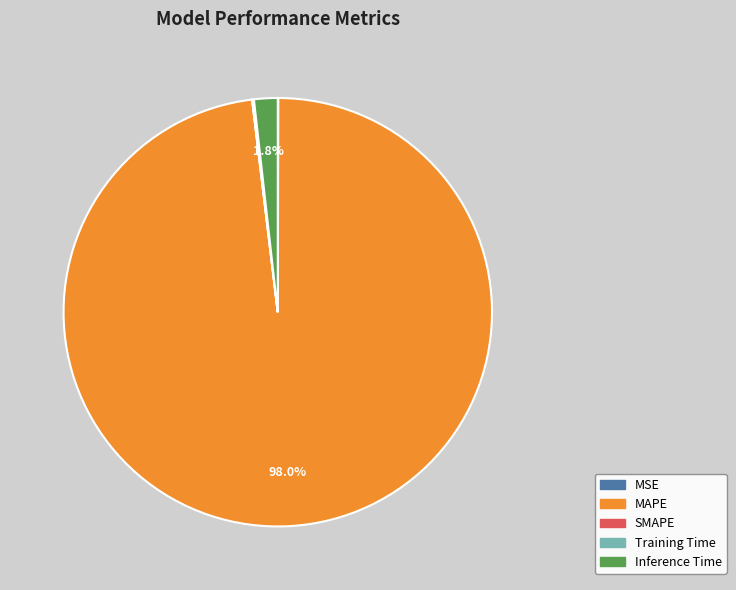

What is the majority slice?

MAPE